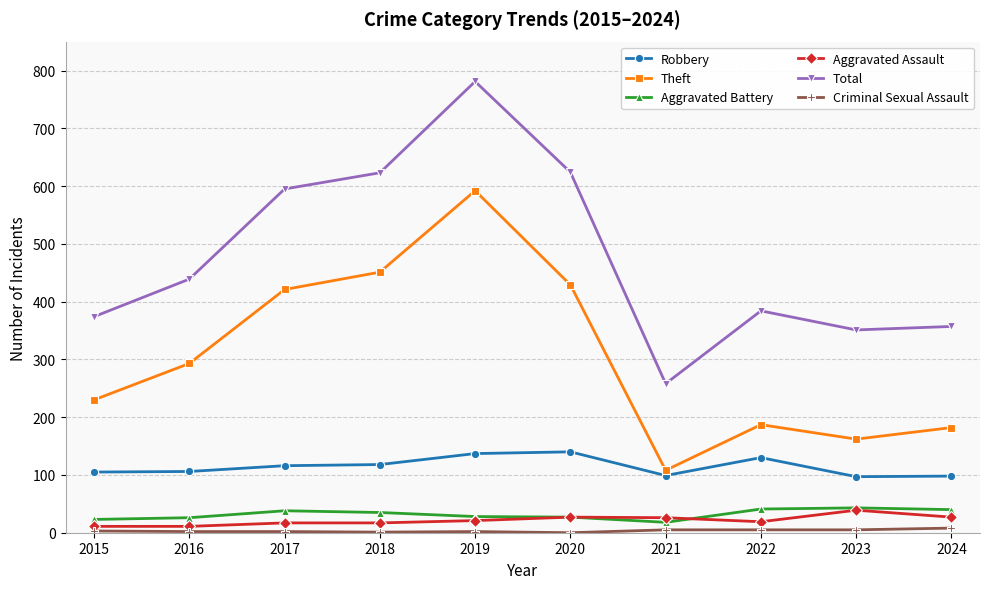

Which category has the lowest value in the Theft series?

2021